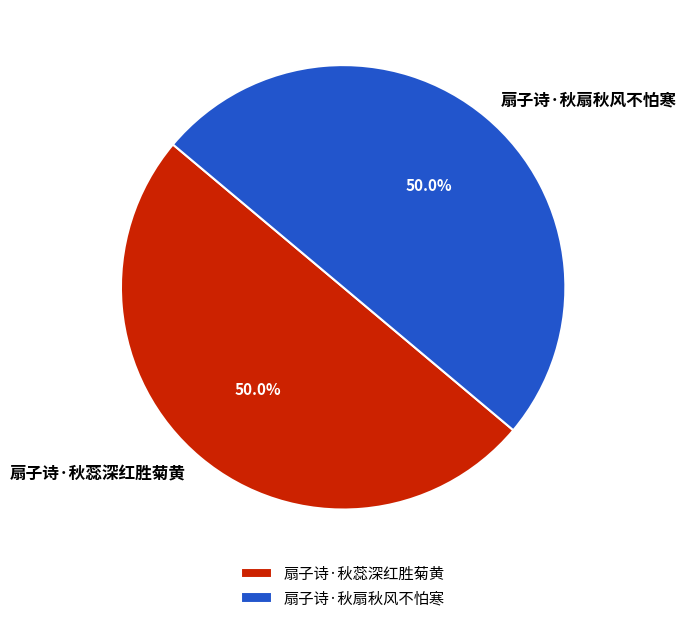

What is the ratio of the value at 扇子诗·秋蕊深红胜菊黄 to the value at 扇子诗·秋扇秋风不怕寒?

1.0